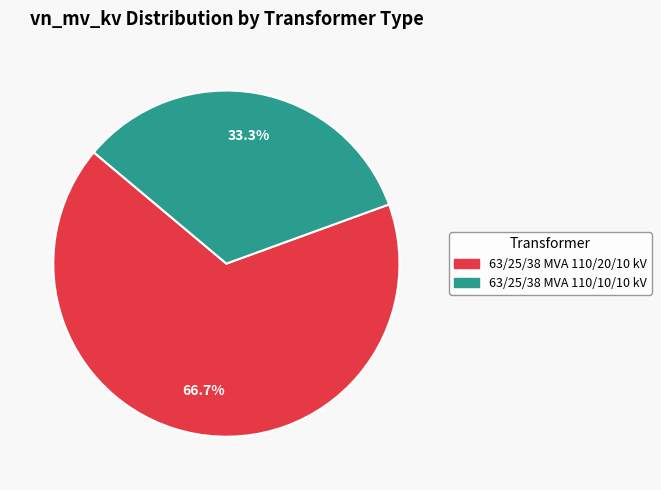

Is it true that 63/25/38 MVA 110/20/10 kV is 81% of the pie?

False